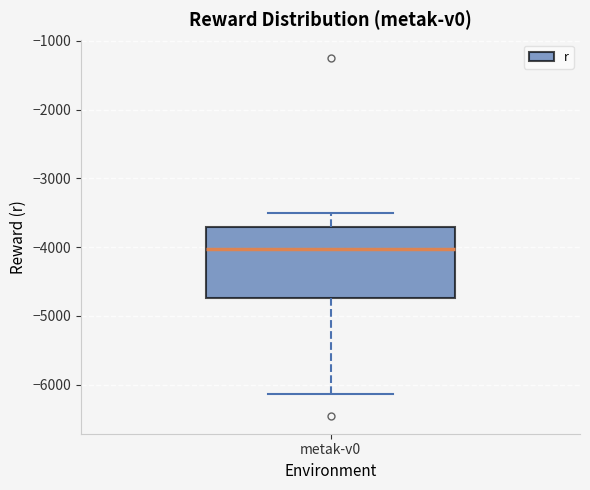

Where is the upper edge of the box for metak-v0 on the y-axis? The values are not printed on the chart, so give them approximately, as read against the axis.

-3700